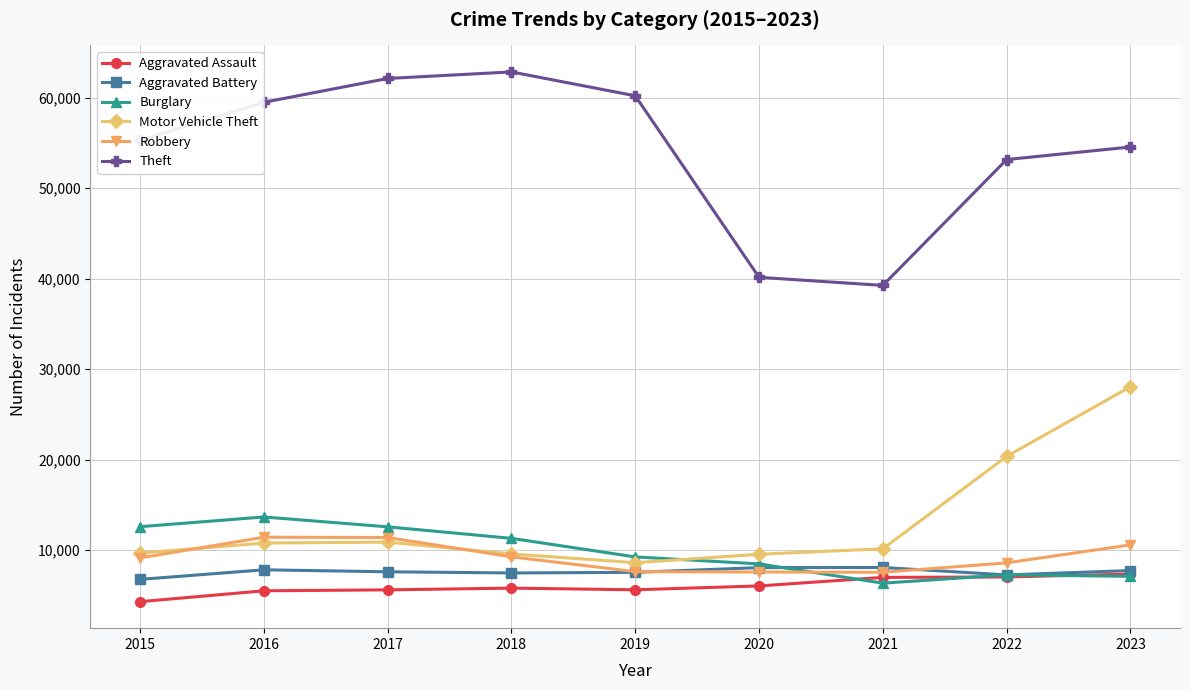

What is the total value across all series at 2020?

79928